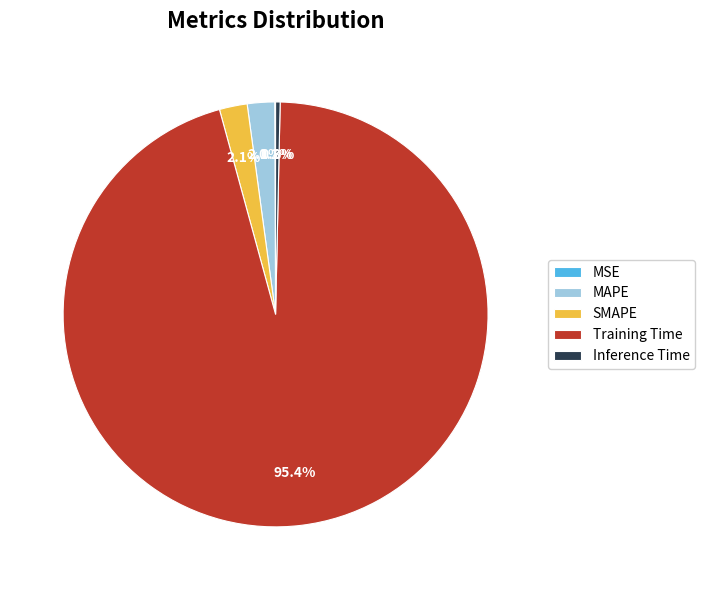

Is there any slice that represents more than half of the pie?

Yes